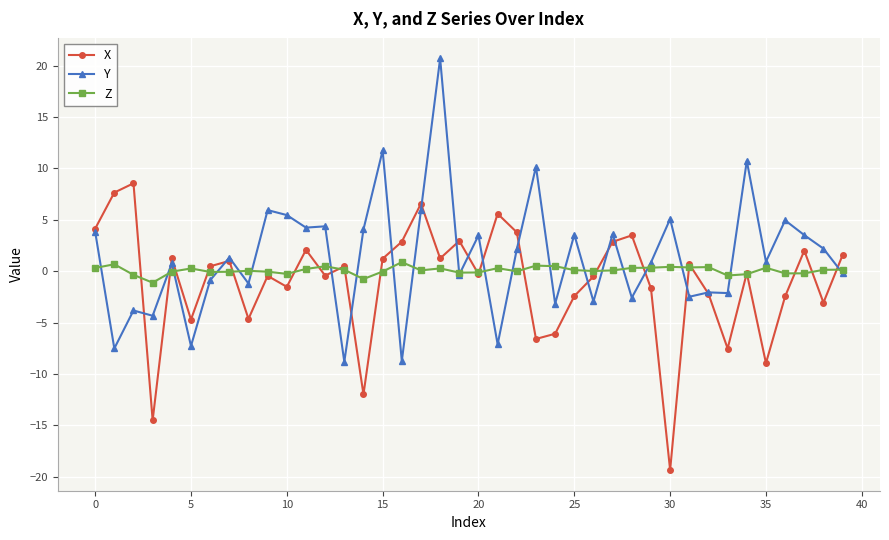

How many interior local valleys does the X series have?

13